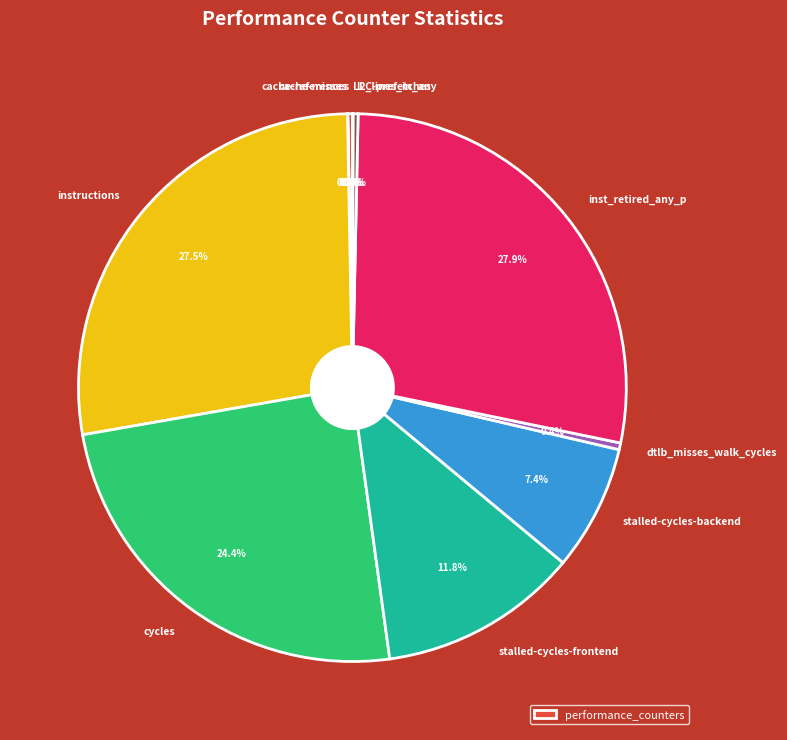

Is there any slice that represents more than half of the pie?

No